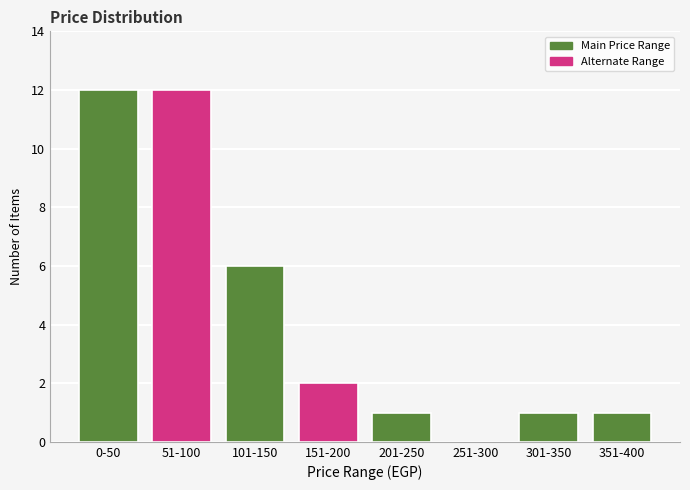

Reading left to right, extract all data points from this chart.

0-50=12	51-100=12	101-150=6	151-200=2	201-250=1	251-300=0	301-350=1	351-400=1